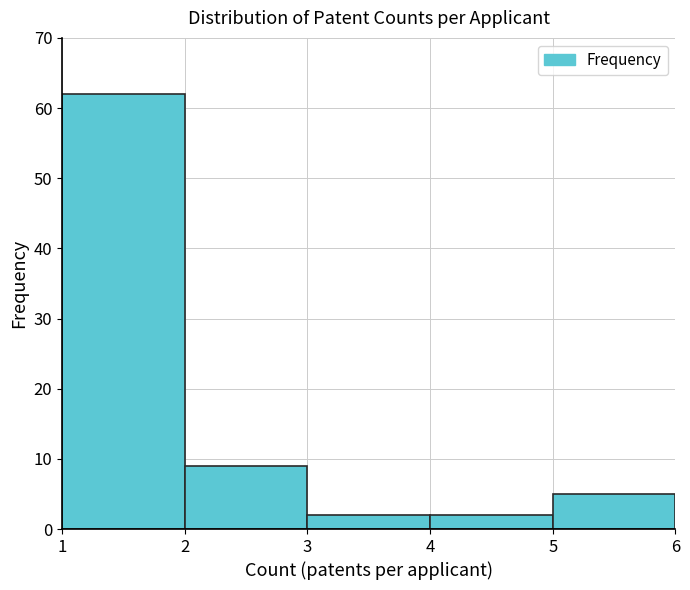

Over which range of the x-axis is the bar tallest?

1 to 2